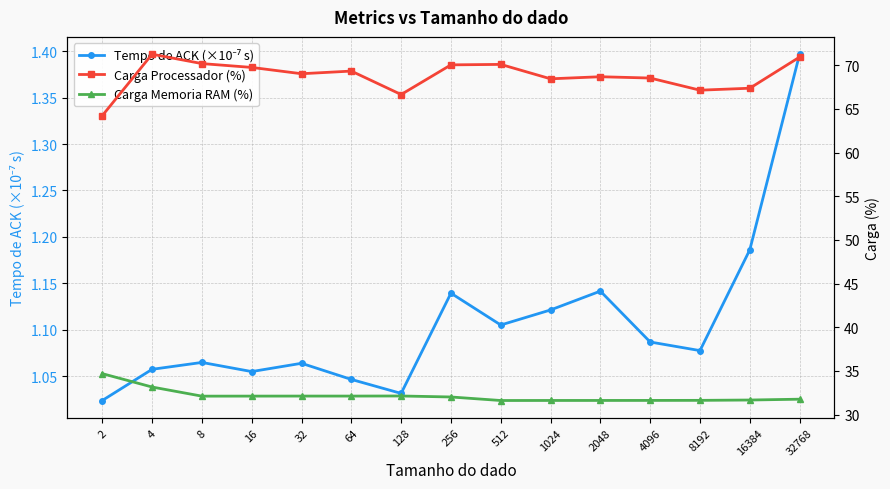

What is the approximate value of Carga Memoria RAM (%) at 1024?

31.6